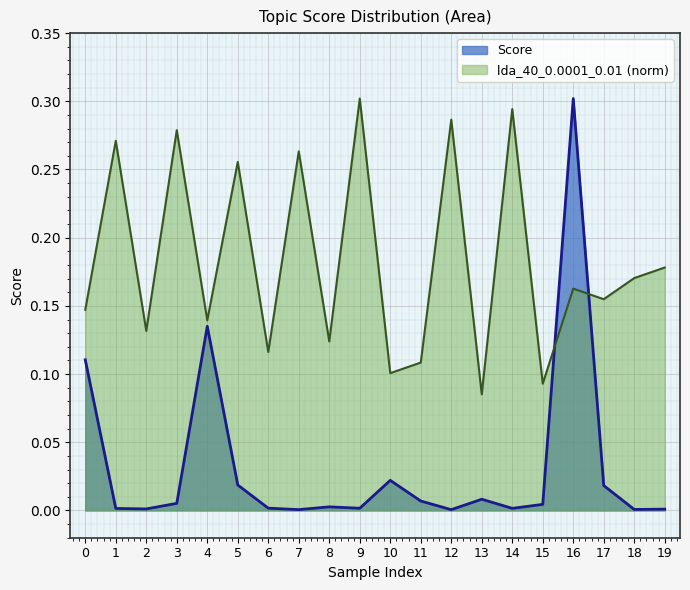

List the labels in order of Score value, largest first.

16, 4, 0, 10, 5, 17, 13, 11, 3, 15, 8, 6, 9, 14, 1, 2, 19, 18, 7, 12